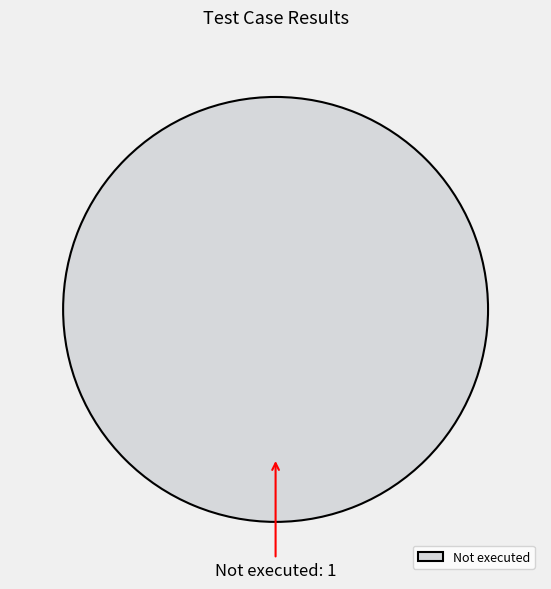

Is Not executed the majority of the pie?

Yes